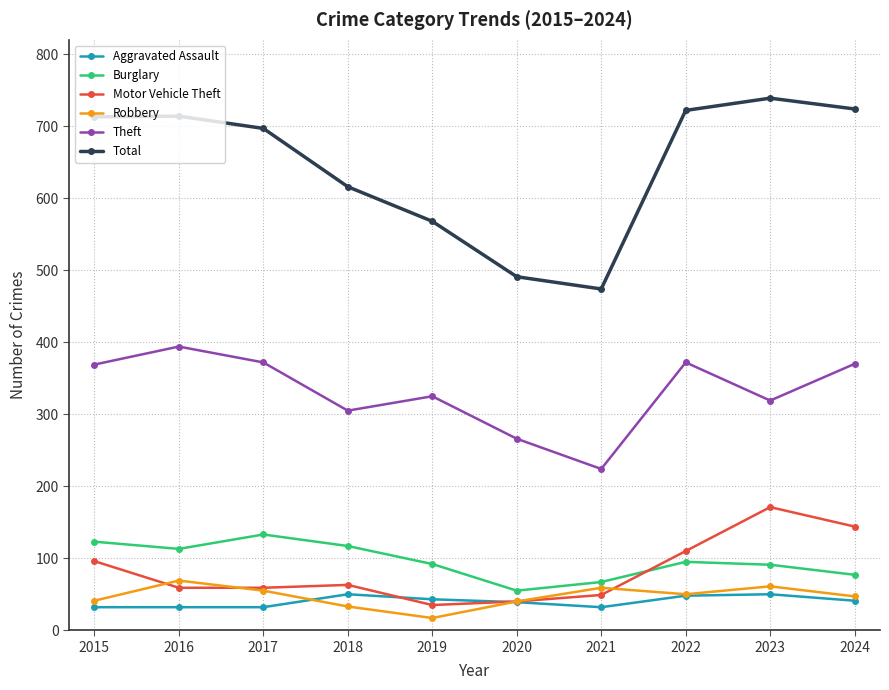

Which category has the highest value in the Robbery series?

2016